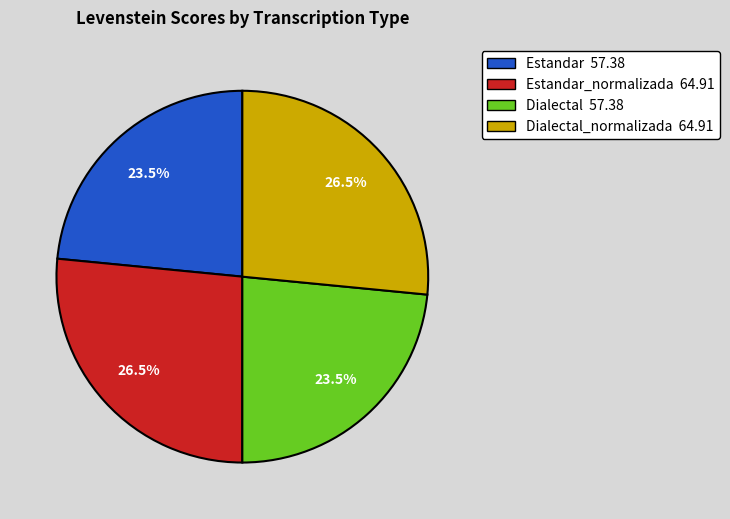

Is there a majority slice in this chart?

No